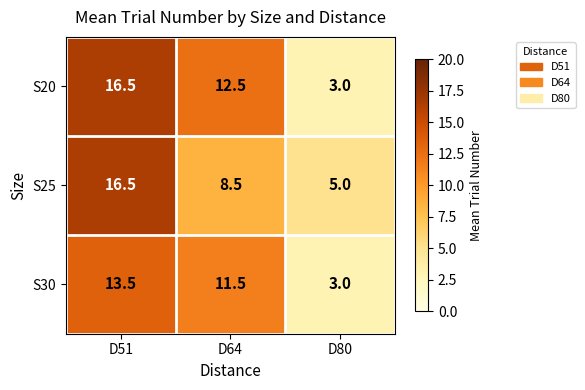

At which category is the sum across all series the highest?

D51